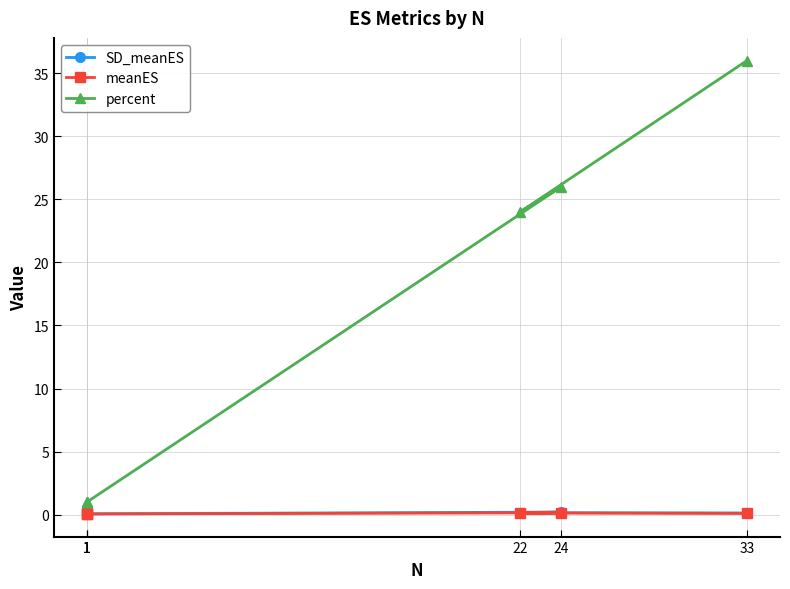

At 24, list the series in order from largest to smallest.

percent, SD_meanES, meanES